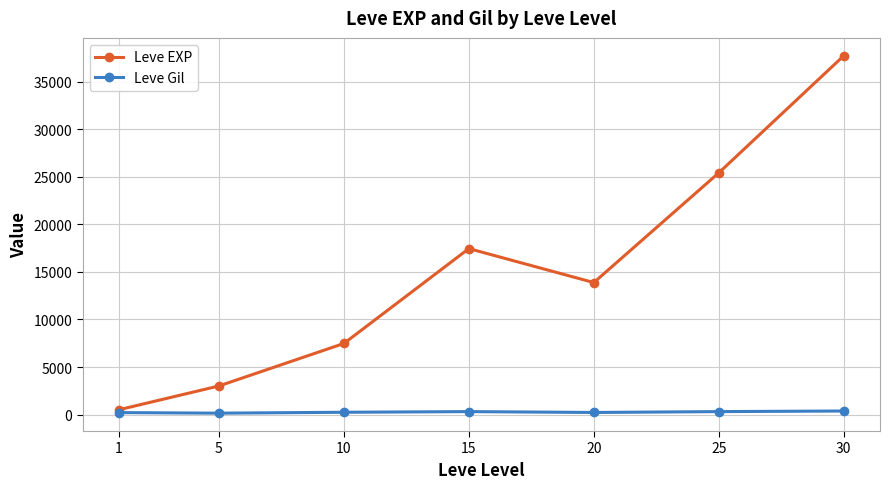

What is the value of the Leve Gil point at the 2nd from the left?

149.3